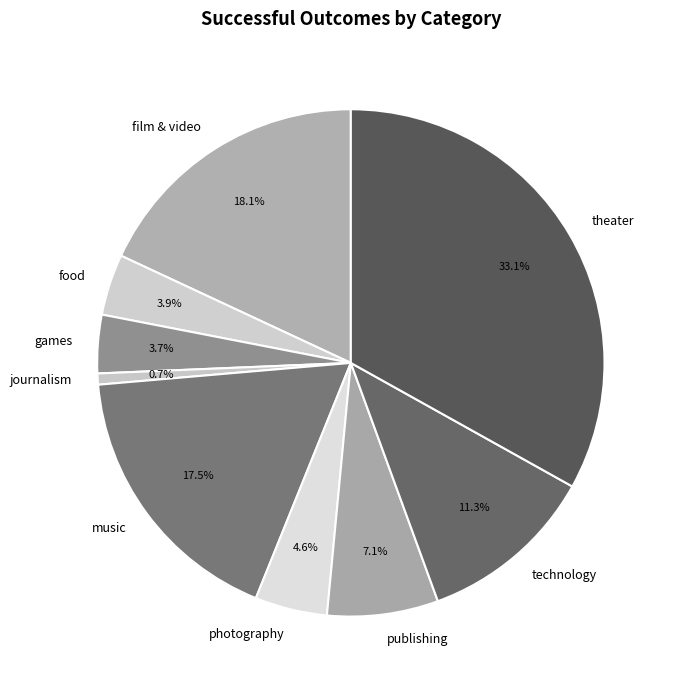

Approximately how many times larger is the value at theater compared to games?

8.9